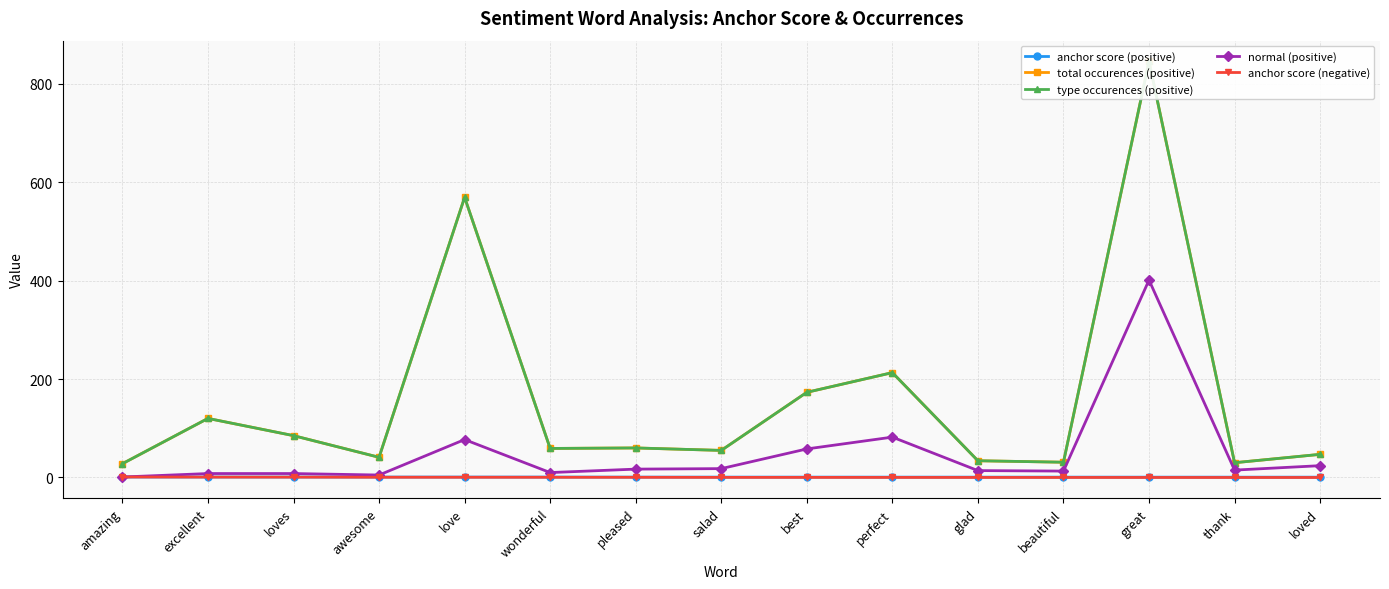

Which category has the highest value across all series?

great